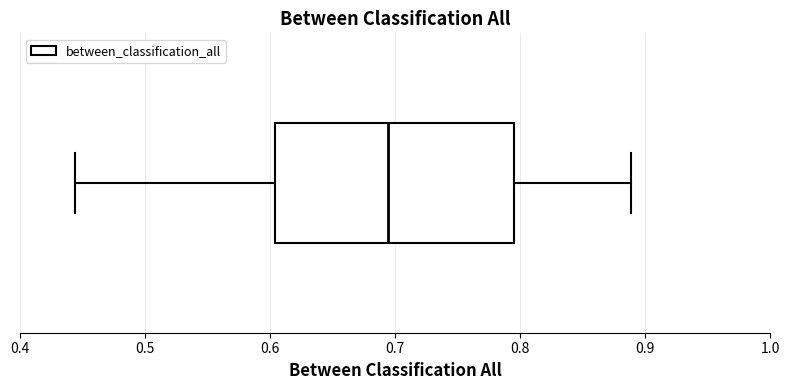

Read this box plot against the x-axis: the position of the median line, the range covered by the box, and the ends of both whiskers. The values are not printed on the chart, so give them approximately, as read against the axis.

median 0.69, box 0.60 to 0.80, whiskers 0.44 to 0.89